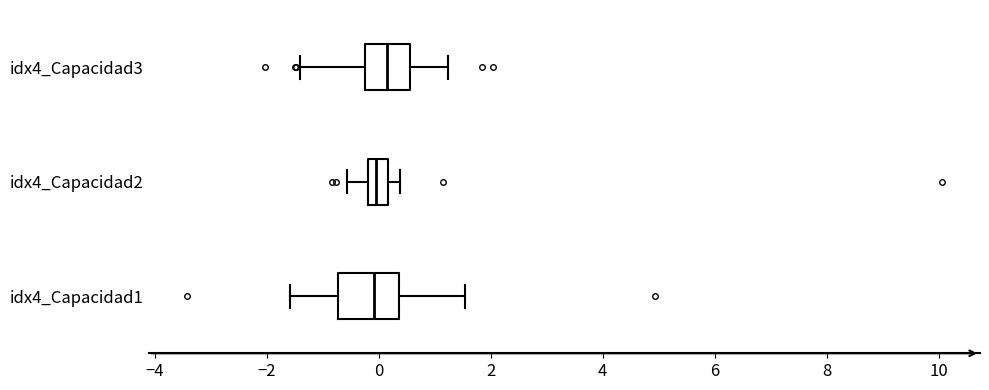

Reading bottom to top, read every box against the x-axis: the position of its median line, the range the box covers, and the ends of its whiskers. The values are not printed on the chart, so give them approximately, as read against the axis.

idx4_Capacidad1: median 0.0, box -0.8 to 0.4, whiskers -1.6 to 1.6
idx4_Capacidad2: median 0.0, box -0.2 to 0.2, whiskers -0.6 to 0.4
idx4_Capacidad3: median 0.2, box -0.2 to 0.6, whiskers -1.4 to 1.2